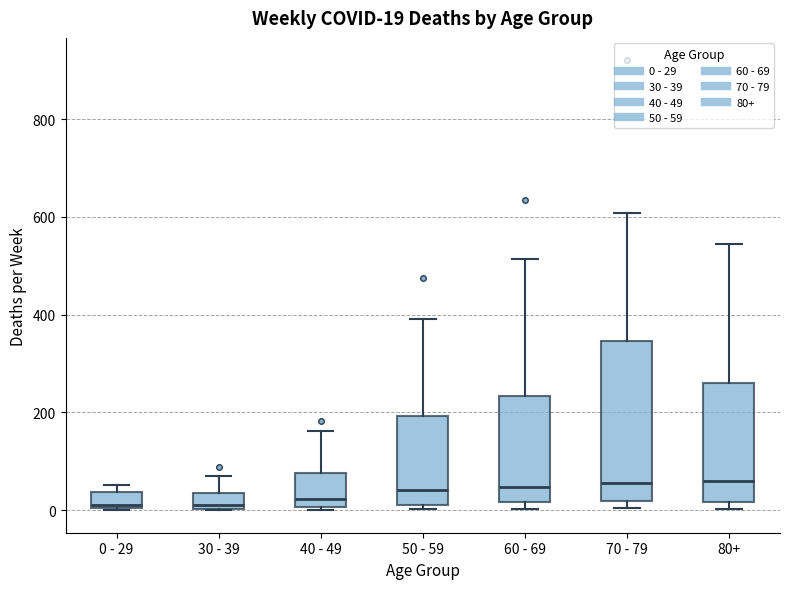

Which box is the tallest, from its lower edge to its upper edge?

70 - 79